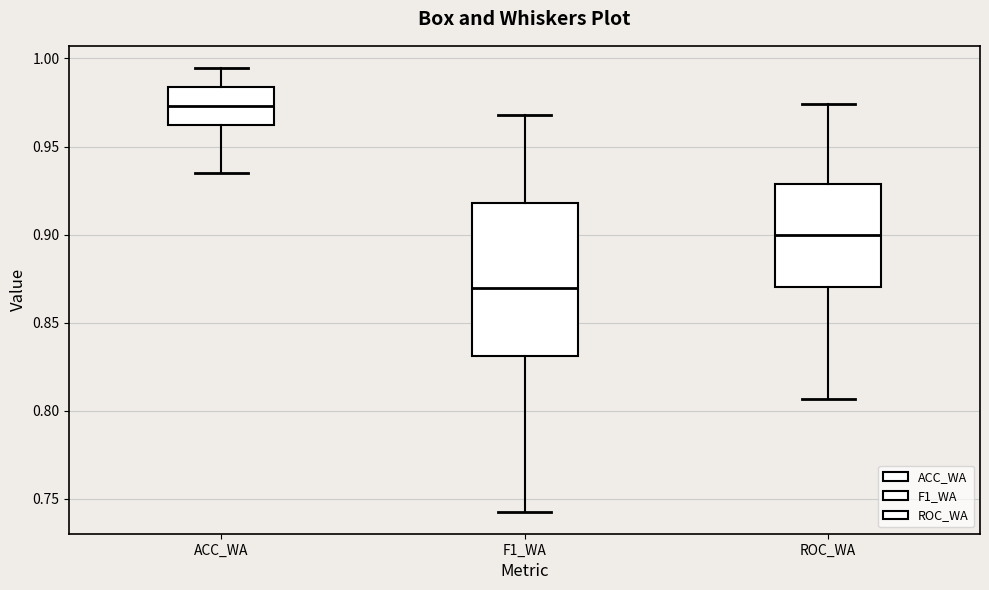

Where does the lower whisker of the box for ROC_WA end on the y-axis? The values are not printed on the chart, so give them approximately, as read against the axis.

0.805